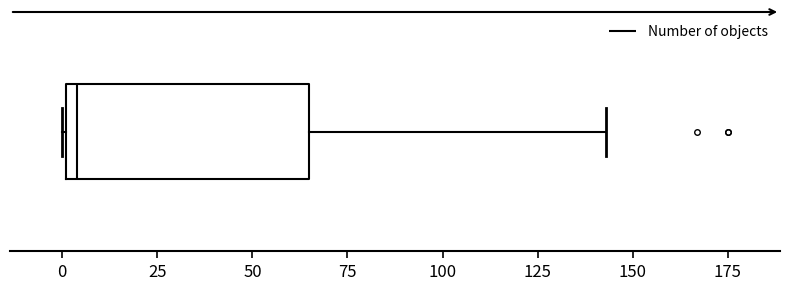

Where is the left edge of the box on the x-axis? The values are not printed on the chart, so give them approximately, as read against the axis.

0